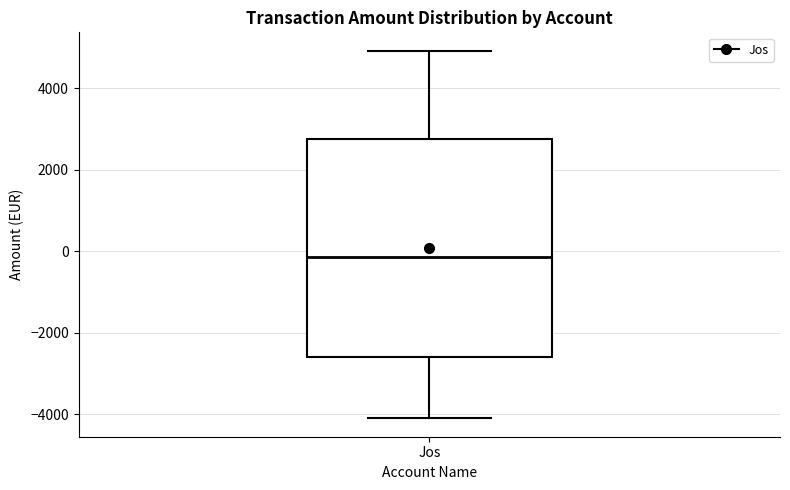

Where does the upper whisker of the box for Jos end on the y-axis? The values are not printed on the chart, so give them approximately, as read against the axis.

5000